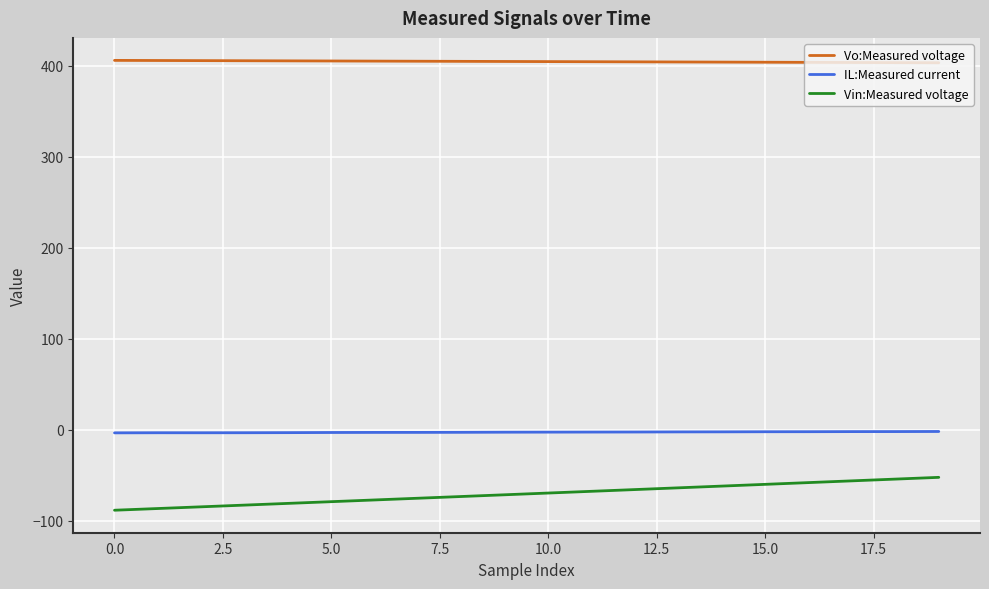

True or false: IL:Measured current and Vo:Measured voltage cross at least once.

False